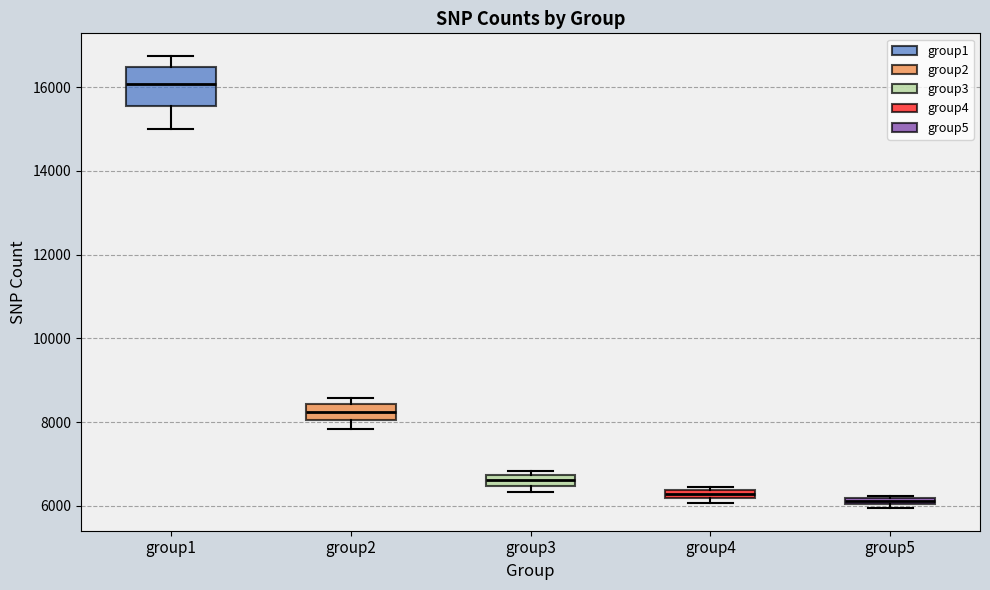

Where is the lower edge of the box for group4 on the y-axis? The values are not printed on the chart, so give them approximately, as read against the axis.

6200